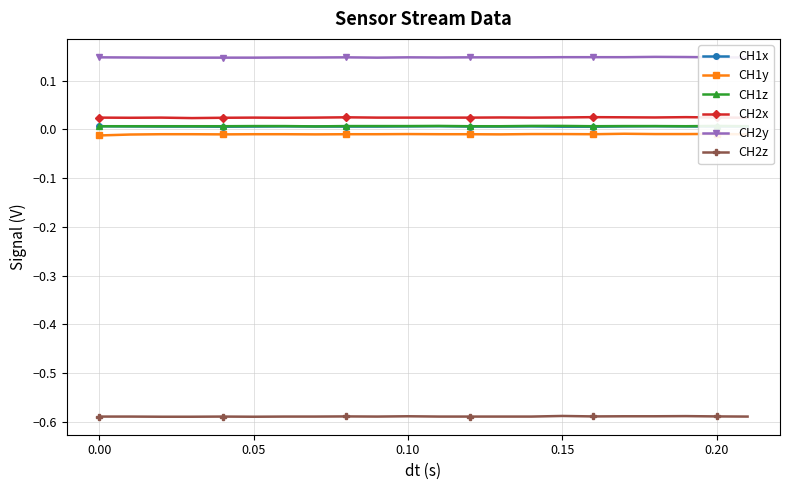

True or false: CH1y has more than 1 points higher than both neighbors.

True